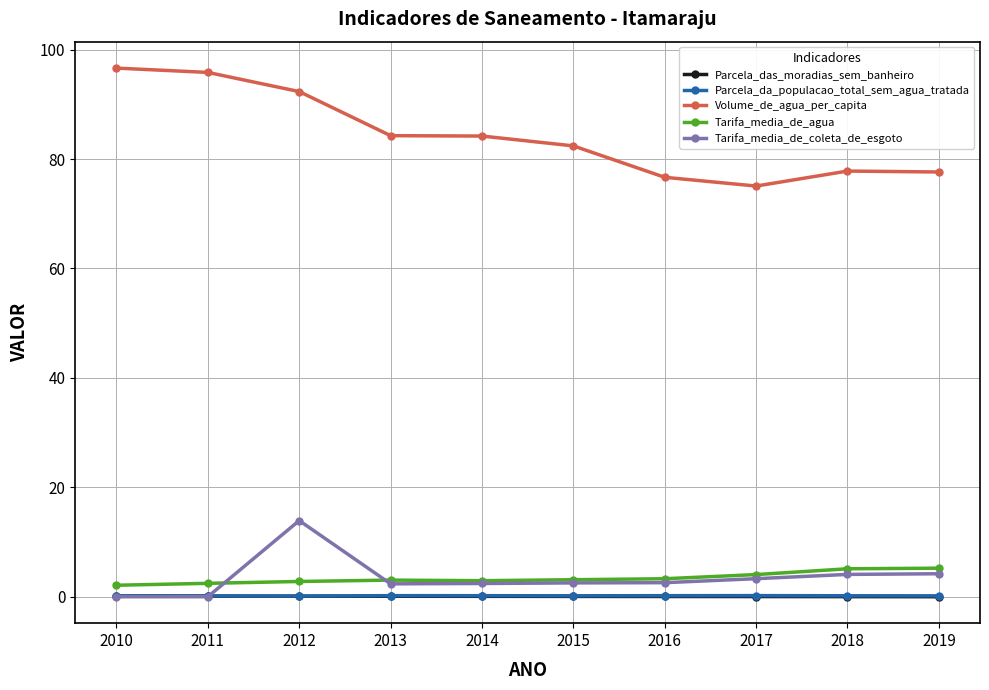

What is the total value across all series at 2017?

82.7